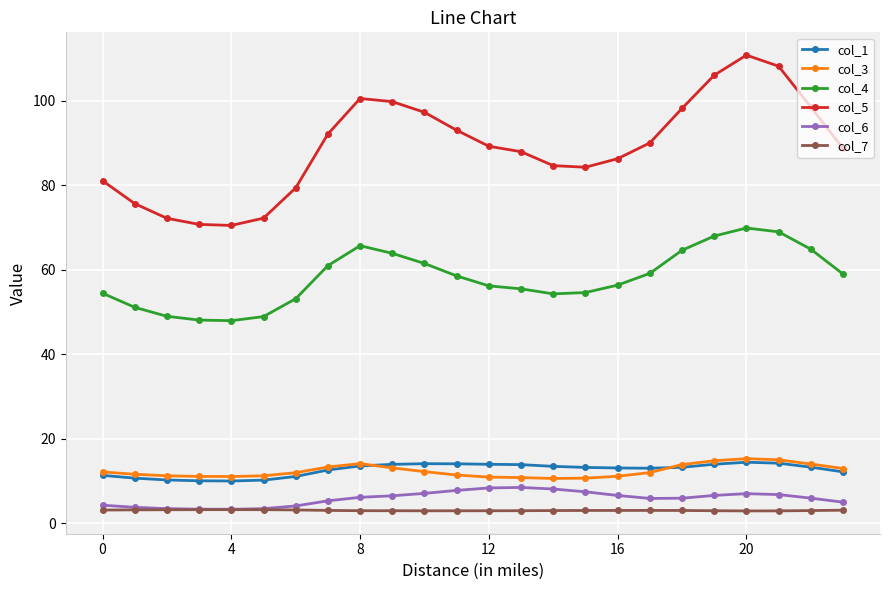

What is the lowest value of the col_1 series?

10.0